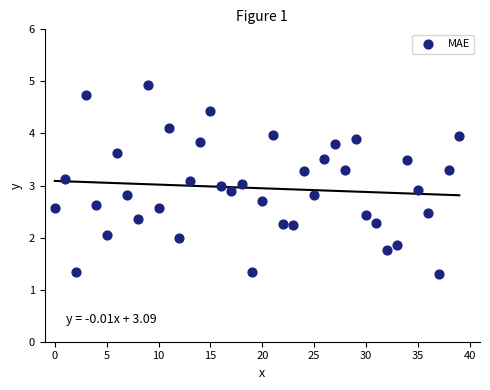

What is the range of Y values (max minus min)?

3.6